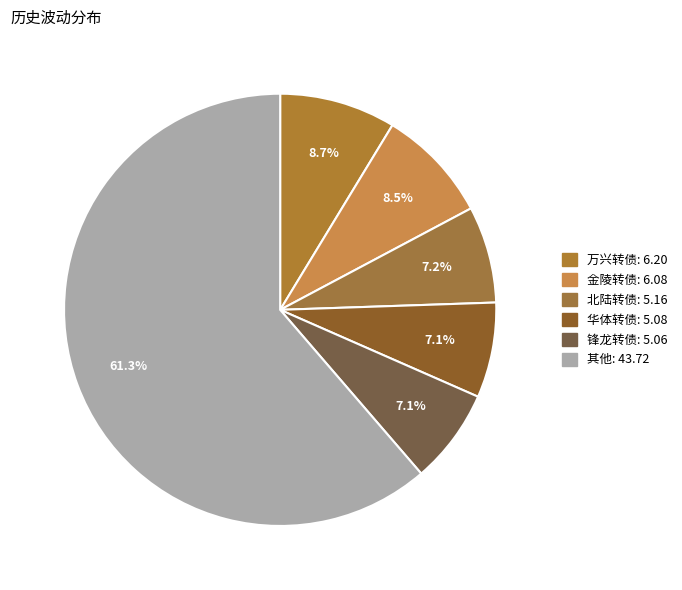

How many slices are in this pie chart?

6